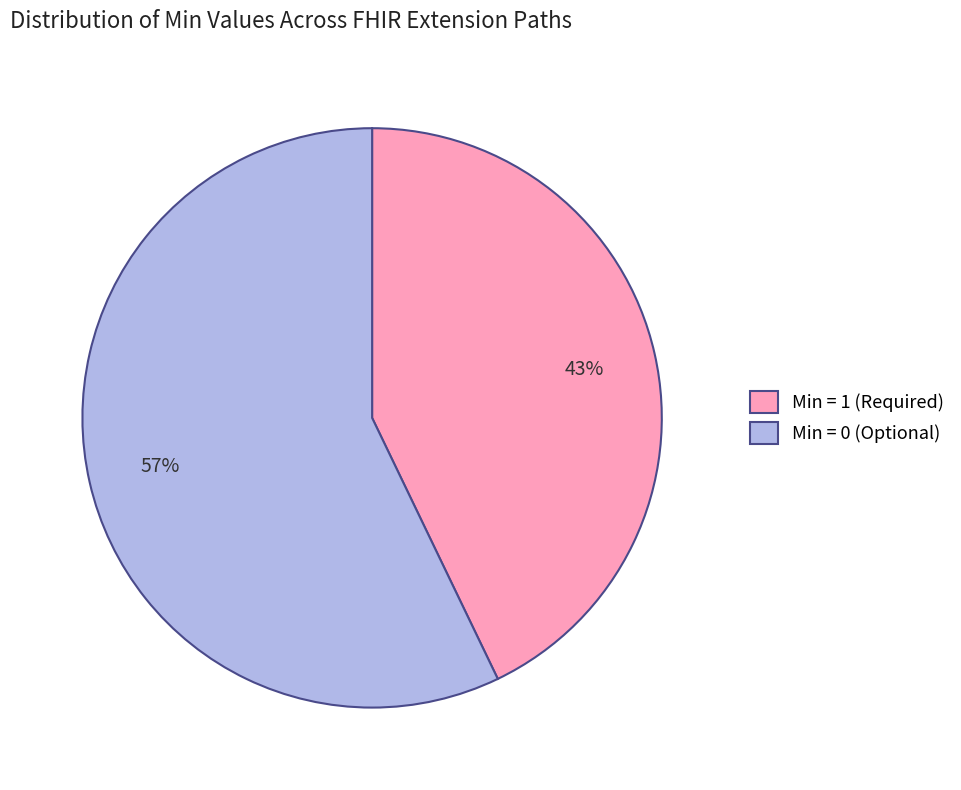

To the nearest percent, what percentage of the pie is Min = 1 (Required)?

43%